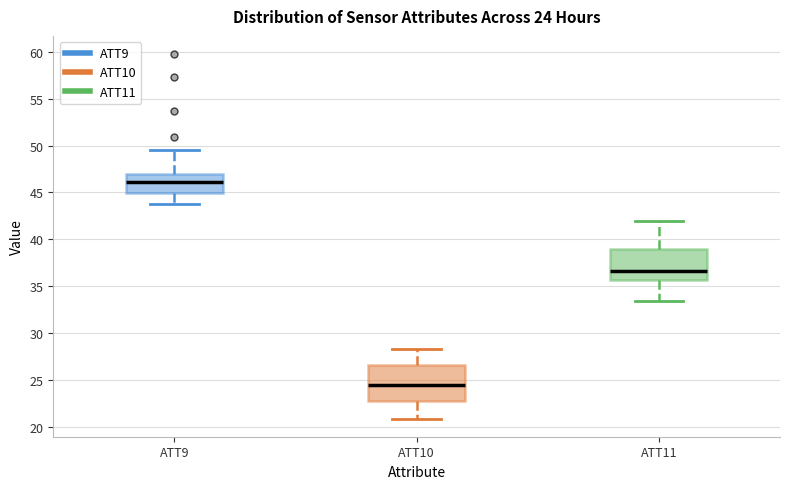

Which box is the tallest, from its lower edge to its upper edge?

ATT10